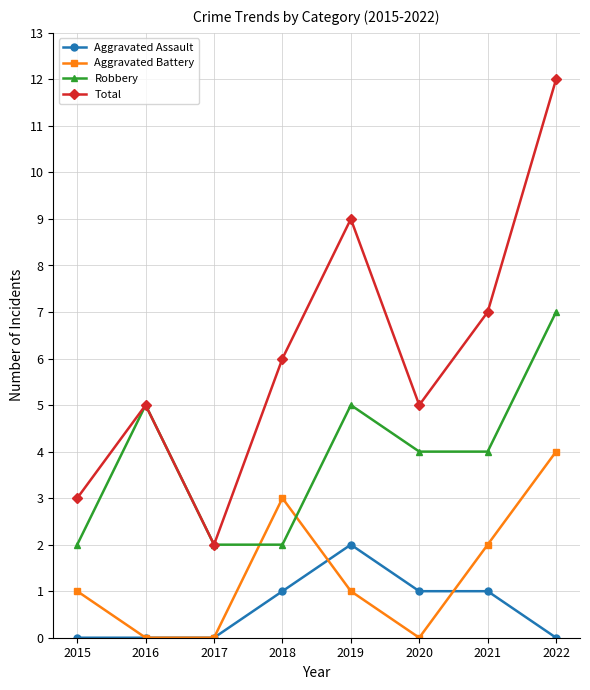

What is the difference between the maximum and second lowest values in the Aggravated Battery series?

4